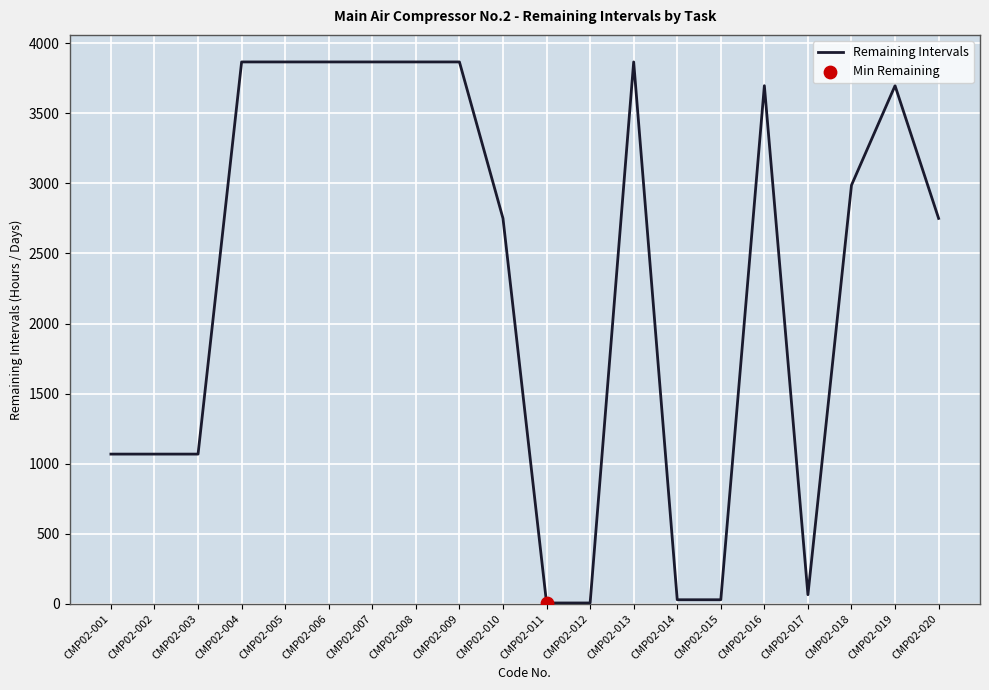

What is the change in value from CMP02-006 to CMP02-020?

-1116.5